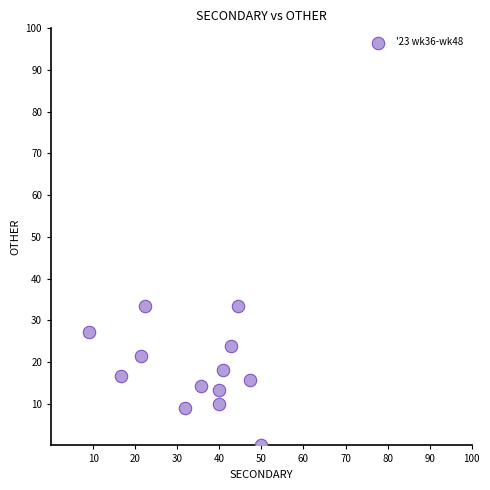

What is the range of X values (max minus min)?

40.9